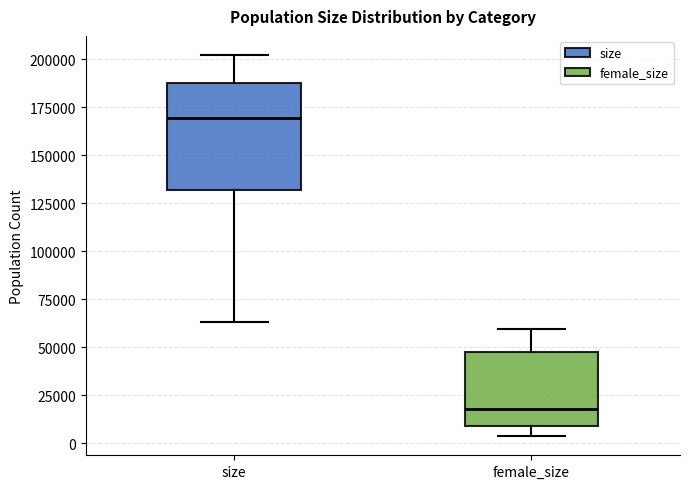

Which box is the tallest, from its lower edge to its upper edge?

size